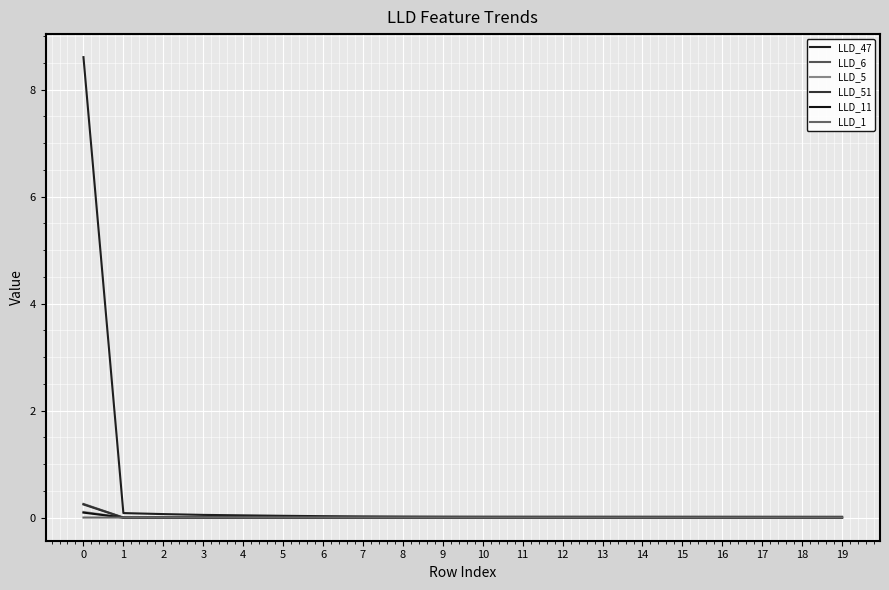

Is it true that LLD_51 equals -0.0 at 6?

True